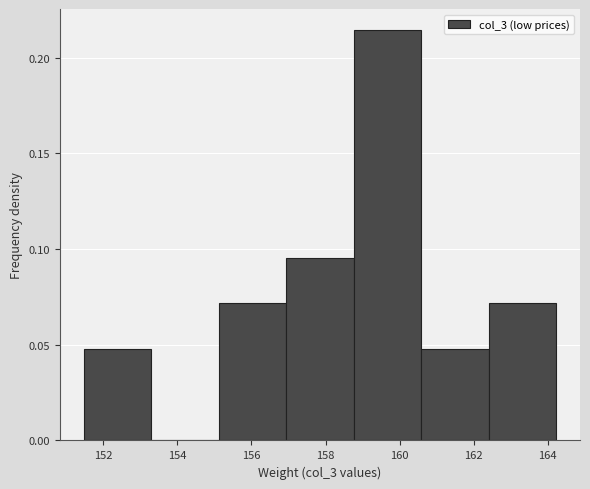

Which range on the x-axis has the tallest bar?

158.8 to 160.6